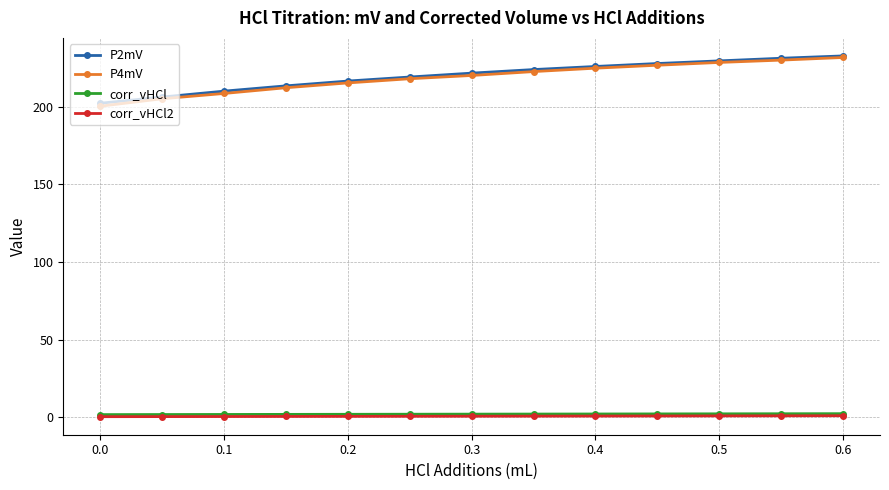

What is the minimum value for P4mV?

200.5